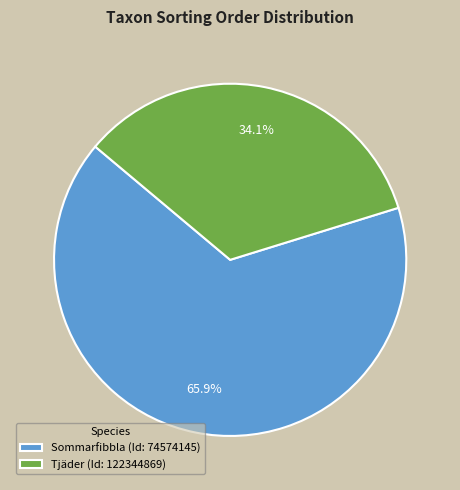

Is Tjäder (Id: 122344869) the majority of the pie?

No